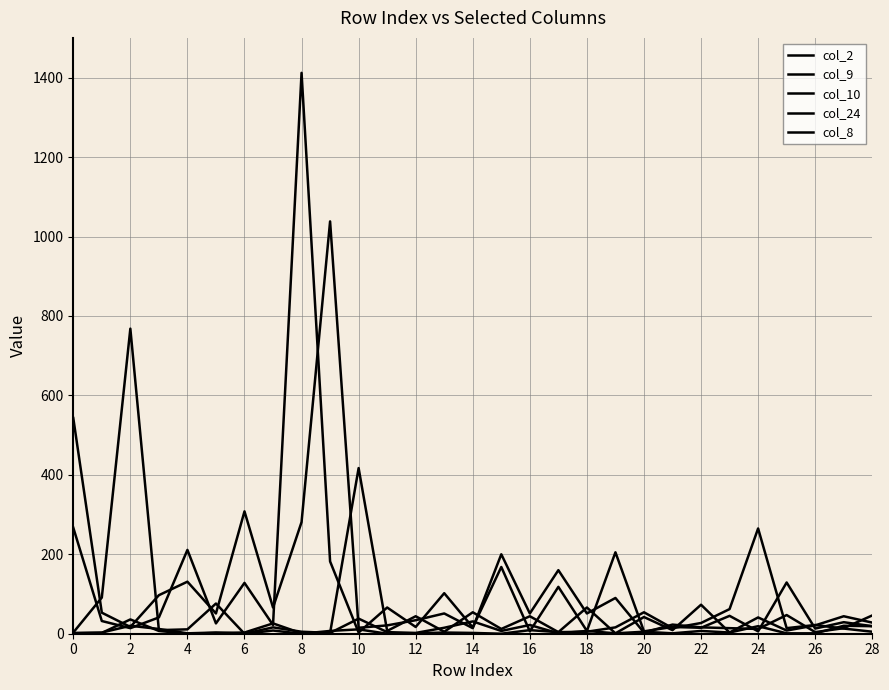

Count the number of categories in the chart.

29